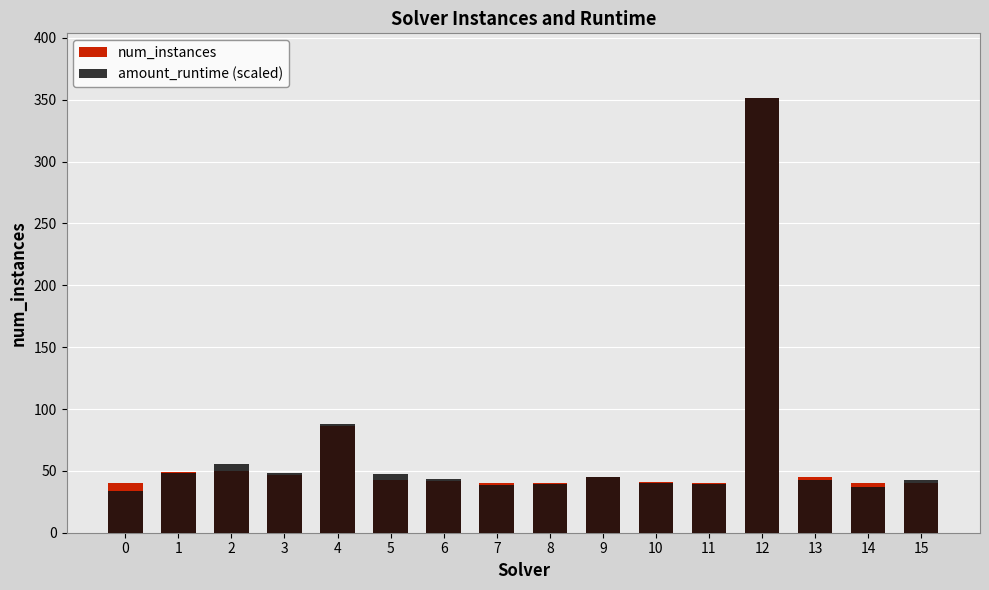

At which label is num_instances closest to 195?

4